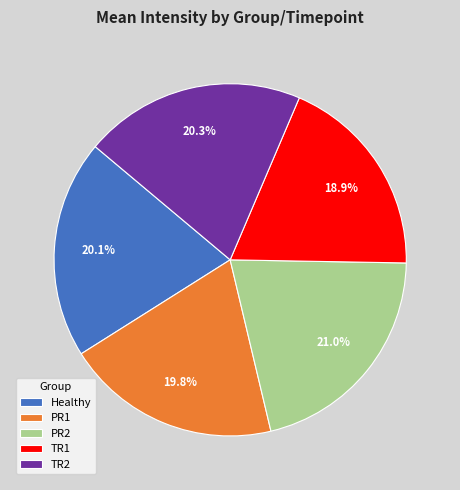

To the nearest percent, what is the combined percentage of Healthy and PR2?

41%